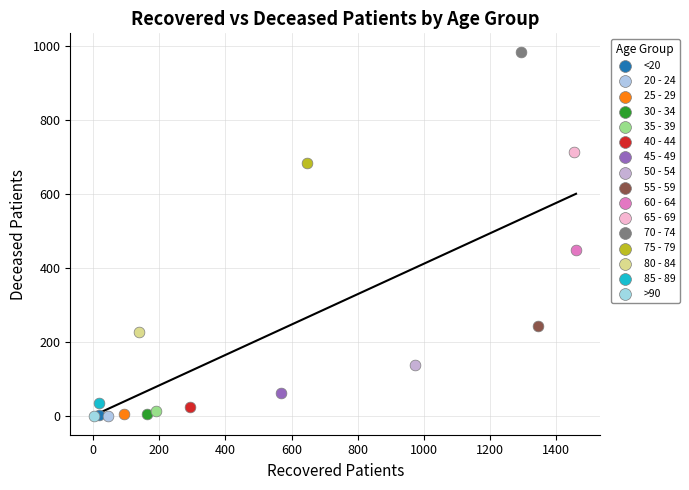

What are all the series names shown in the legend?

<20, 20 - 24, 25 - 29, 30 - 34, 35 - 39, 40 - 44, 45 - 49, 50 - 54, 55 - 59, 60 - 64, 65 - 69, 70 - 74, 75 - 79, 80 - 84, 85 - 89, >90